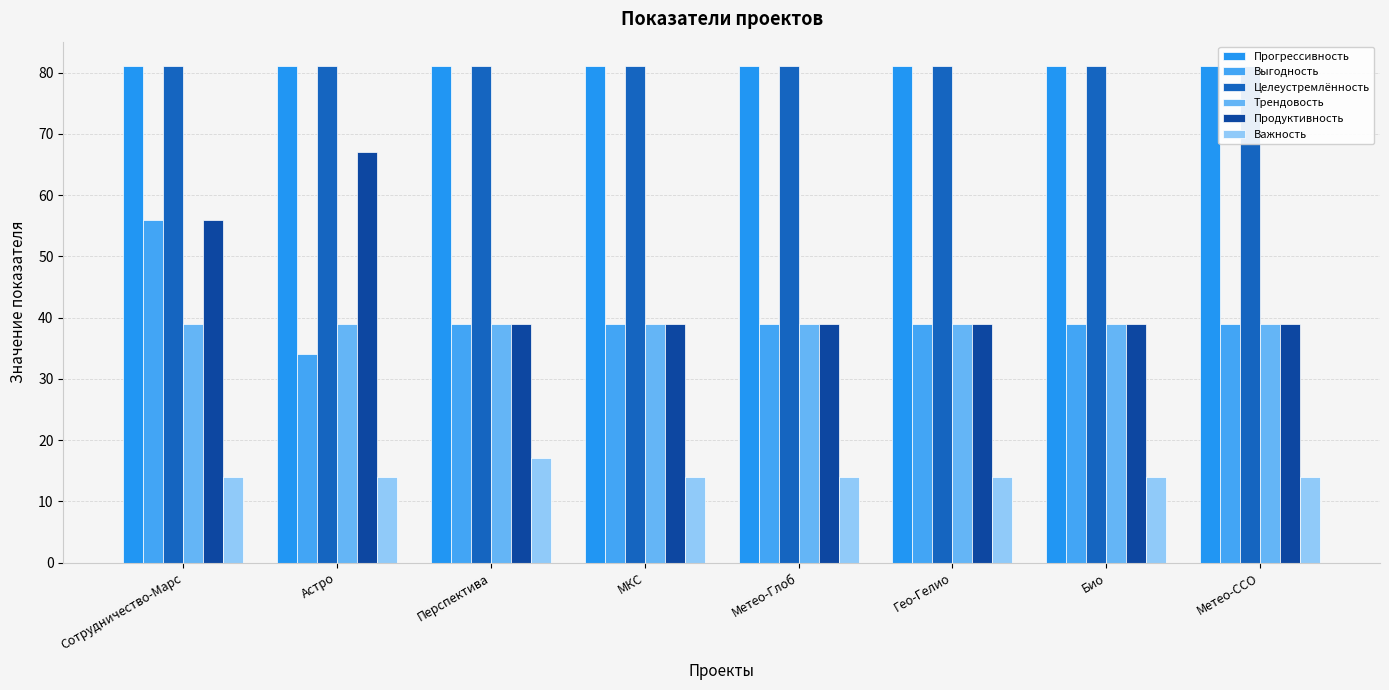

What is the label of the 3rd bar from the right?

Гео-Гелио